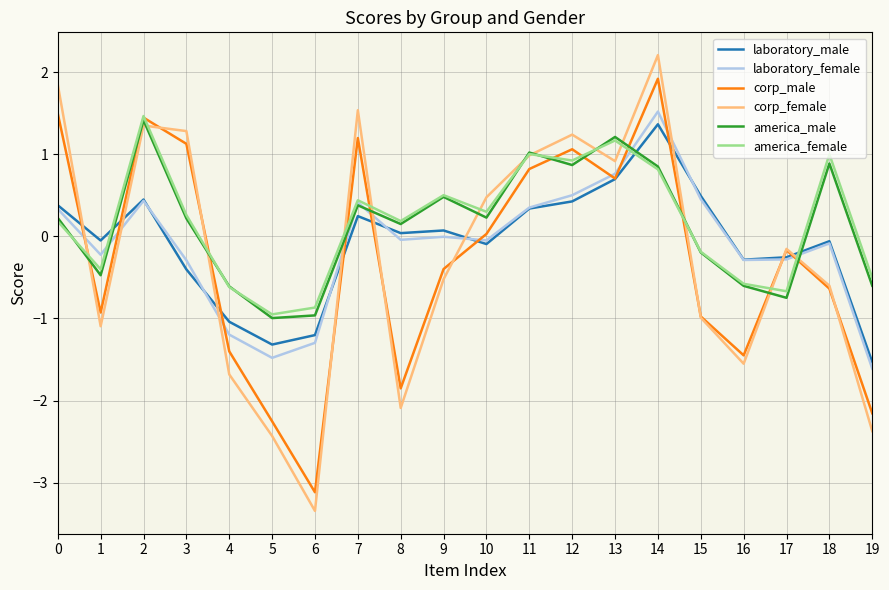

Which series changed the most between 13 and 17?

america_male